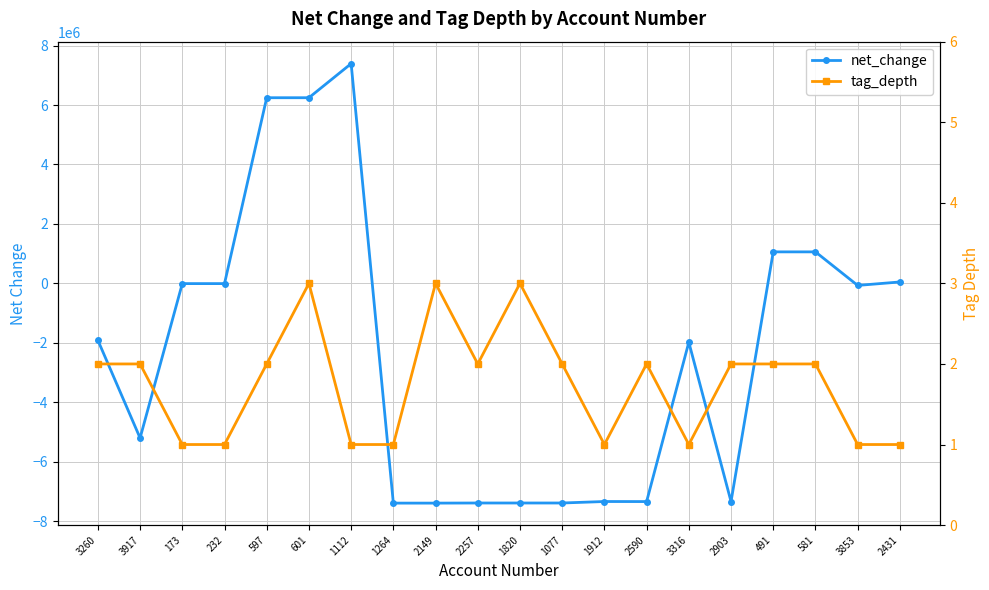

What is the maximum value for net_change?

7391000